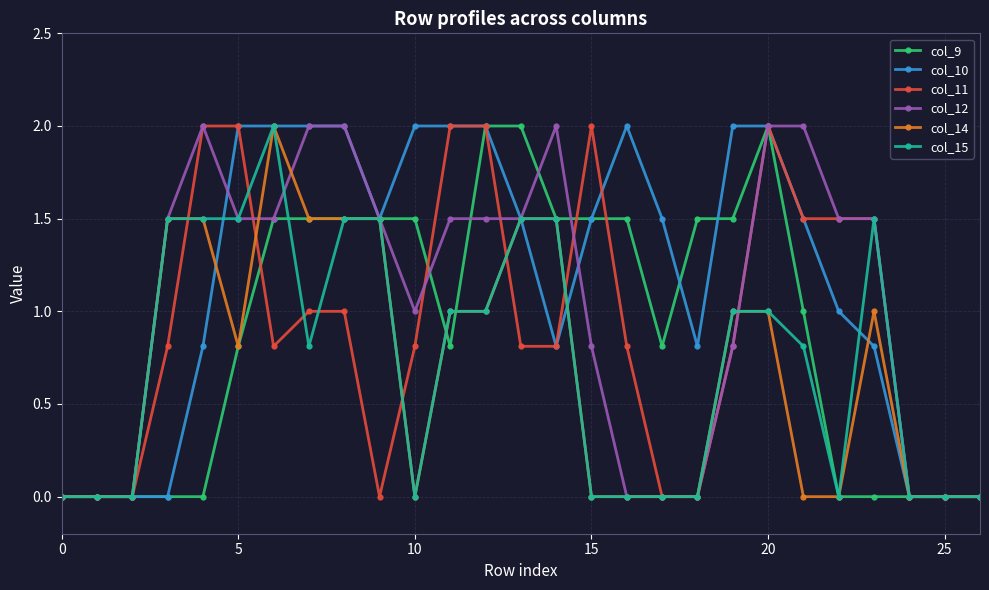

How many distinct data groups are displayed?

6